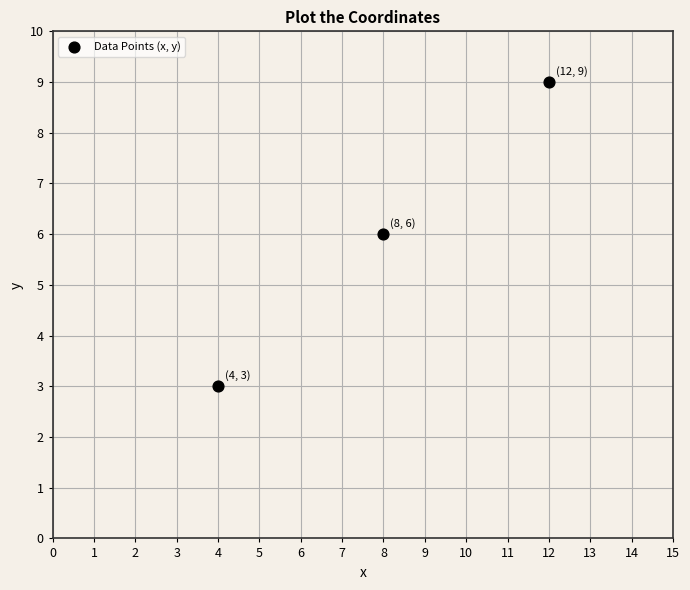

What is the average X value?

8